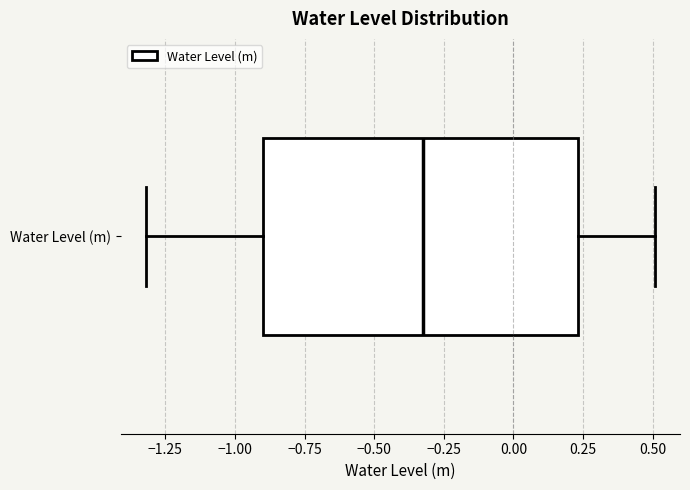

Where does the median line of the box for Water Level (m) sit on the x-axis? The values are not printed on the chart, so give them approximately, as read against the axis.

-0.30